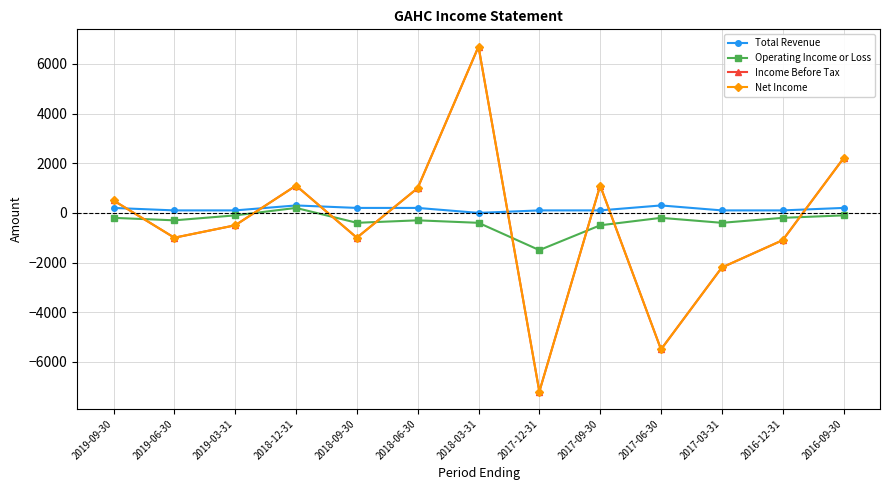

True or false: Total Revenue has a value of 145 at 2017-12-31.

False